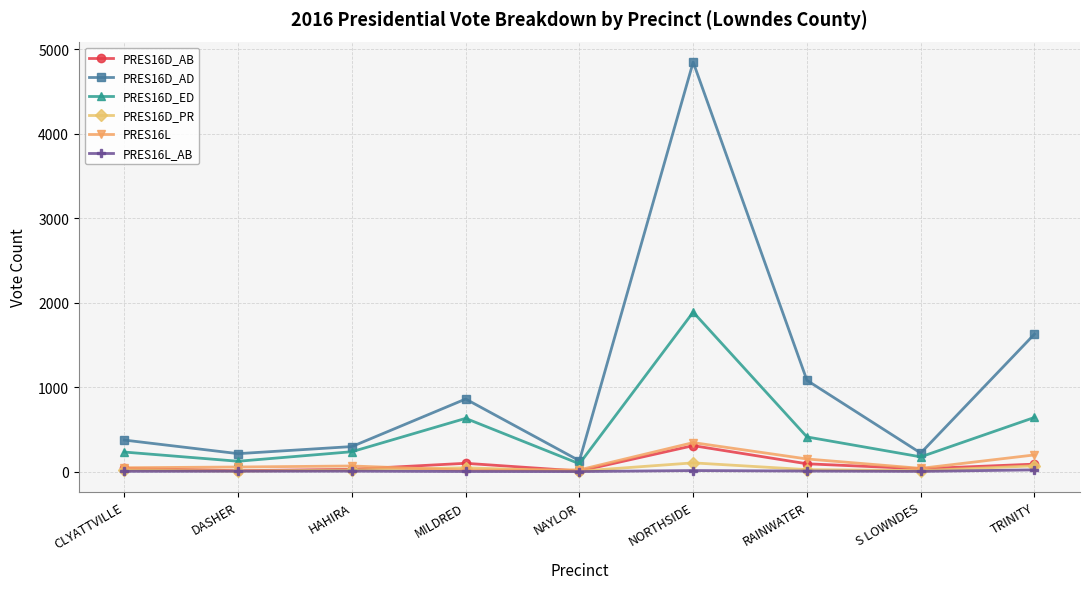

What is the label of the 2nd point from the left?

DASHER